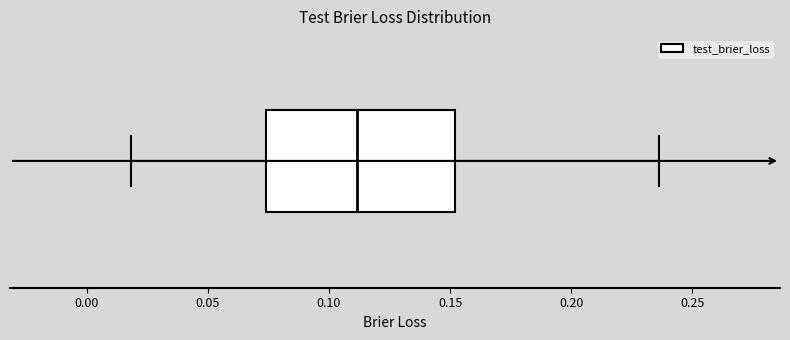

Transcribe this box plot: give where the median line is, the range the box spans, and where the two whiskers end, as read against the x-axis. The values are not printed on the chart, so give them approximately, as read against the axis.

median 0.110, box 0.075 to 0.150, whiskers 0.020 to 0.235